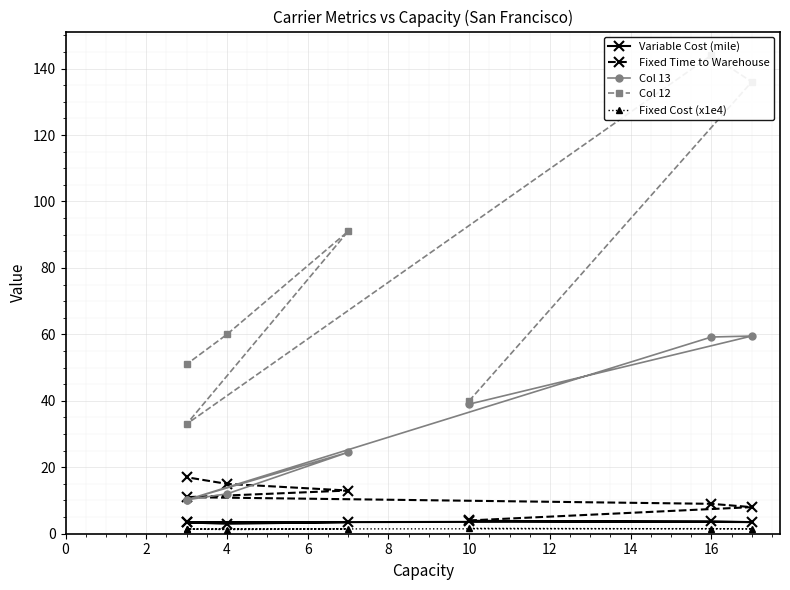

True or false: Variable Cost (mile) and Fixed Time to Warehouse cross at least once.

False